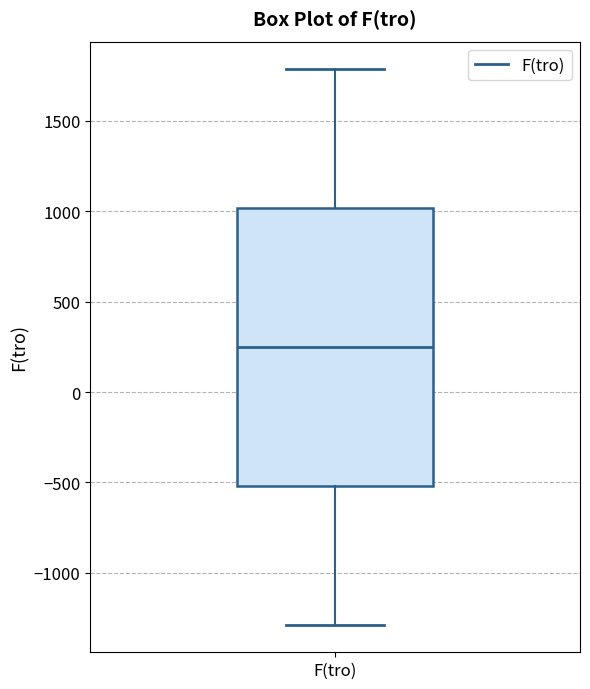

Read this box plot against the y-axis: the position of the median line, the range covered by the box, and the ends of both whiskers. The values are not printed on the chart, so give them approximately, as read against the axis.

median 250, box -500 to 1000, whiskers -1300 to 1800